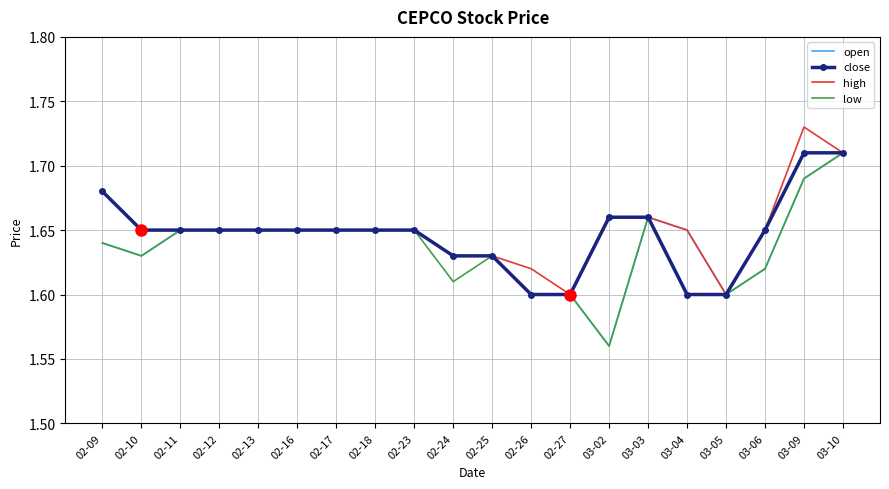

What position from the right is 02-13?

16